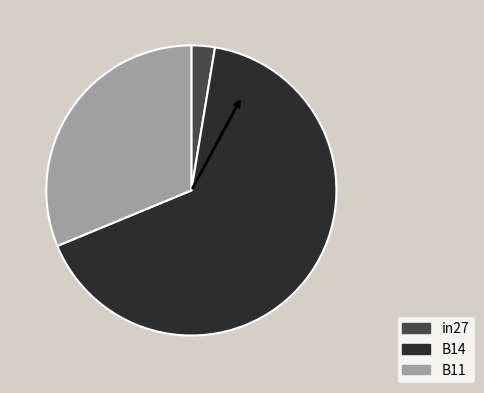

Do B14 and in27 together represent more than half of the pie?

Yes